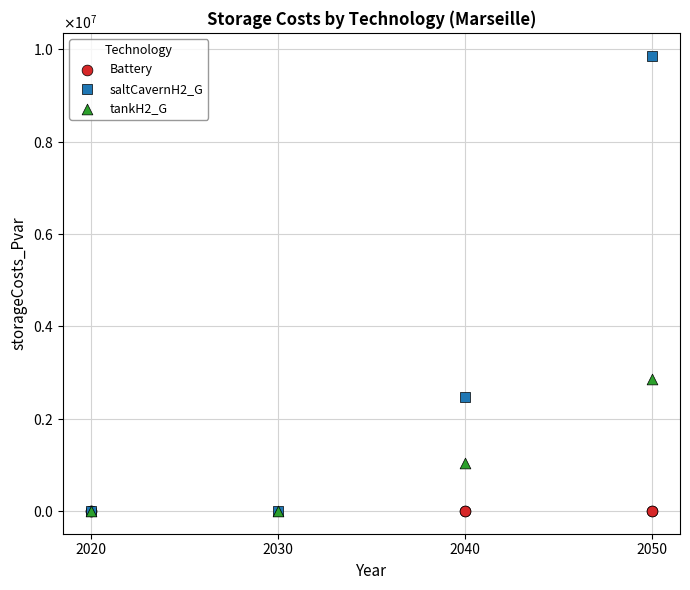

What are all the series names shown in the legend?

Battery, saltCavernH2_G, tankH2_G